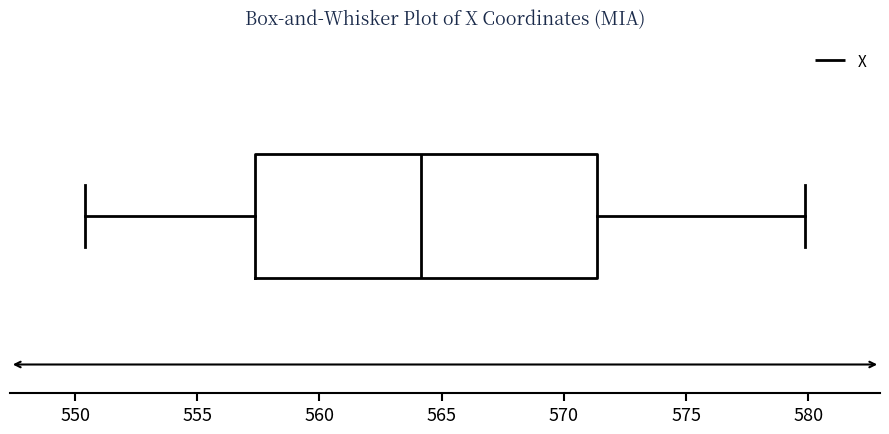

Where does the left whisker of the box end on the x-axis? The values are not printed on the chart, so give them approximately, as read against the axis.

550.5